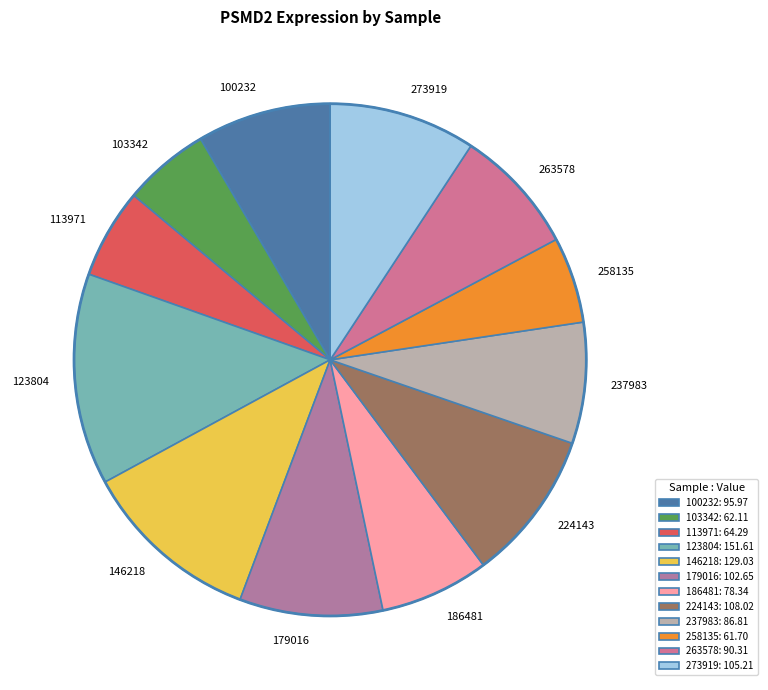

Approximately how many times larger is the value at 258135 compared to 186481?

0.8